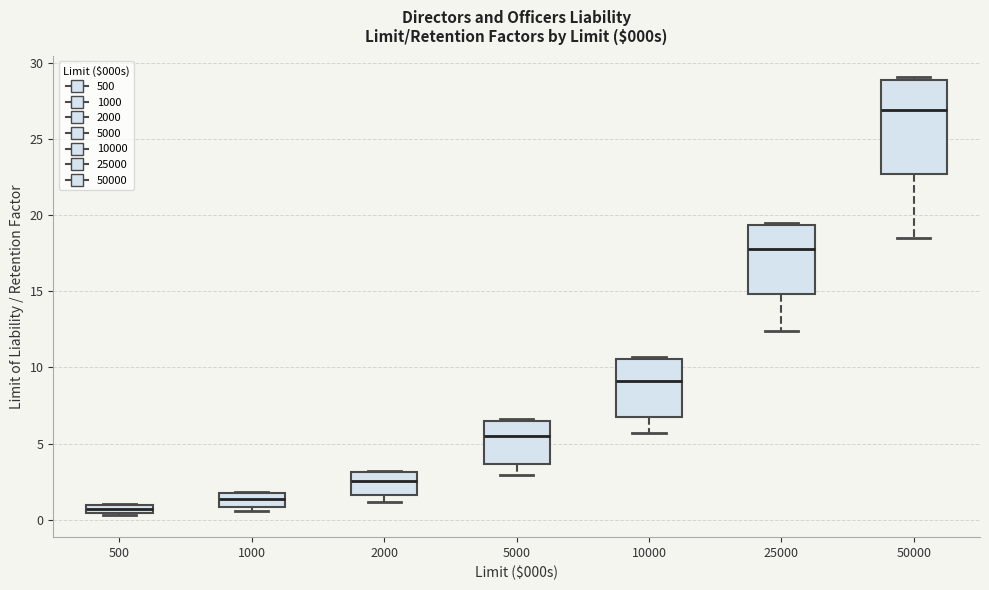

Where does the lower whisker of the box at x = 5000 end on the y-axis? The values are not printed on the chart, so give them approximately, as read against the axis.

3.0